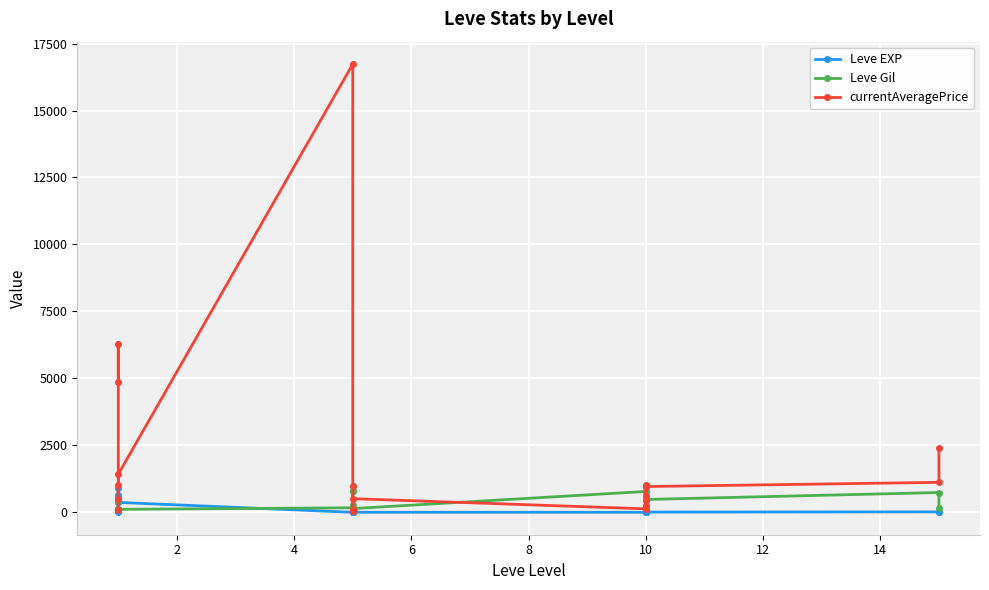

Which series ends up on top after the final intersection of Leve EXP and Leve Gil?

Leve Gil